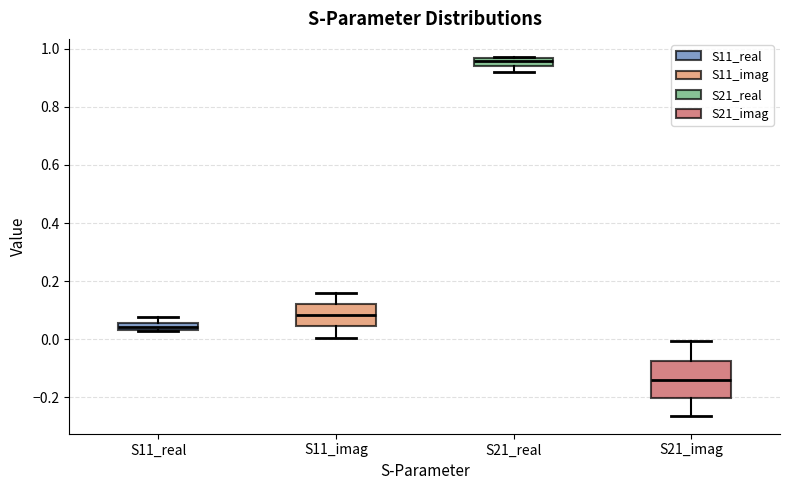

Comparing the boxes themselves (not the whiskers), which one is the tallest?

S21_imag